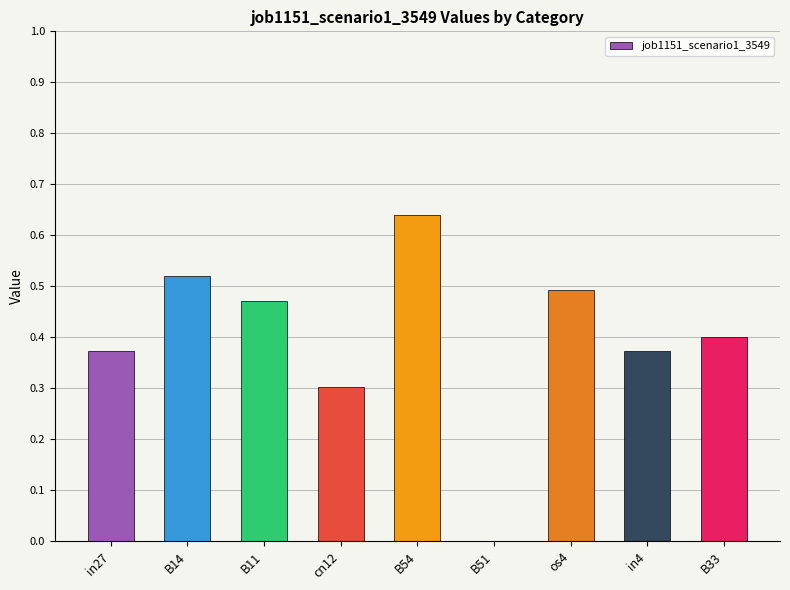

Which has a higher value, B33 or B11?

B11